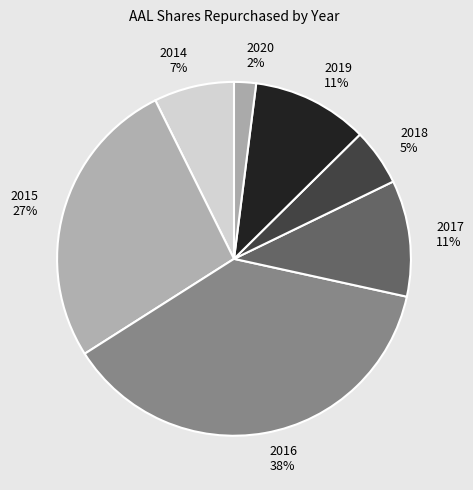

Approximately how many times larger is the value at 2014 compared to 2018?

1.4